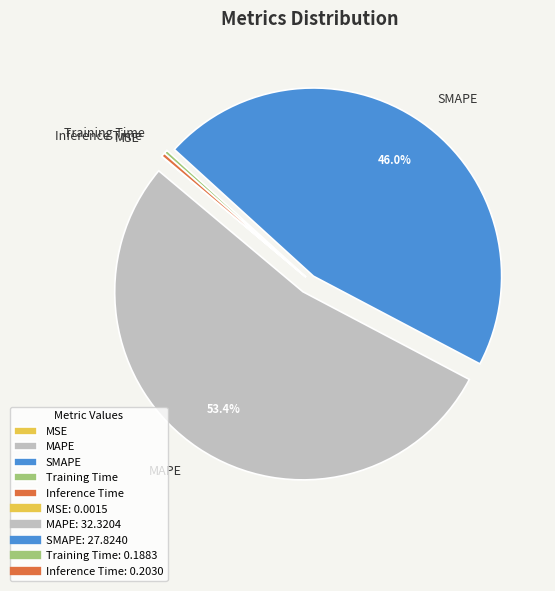

Does MAPE represent more than half of the total?

Yes